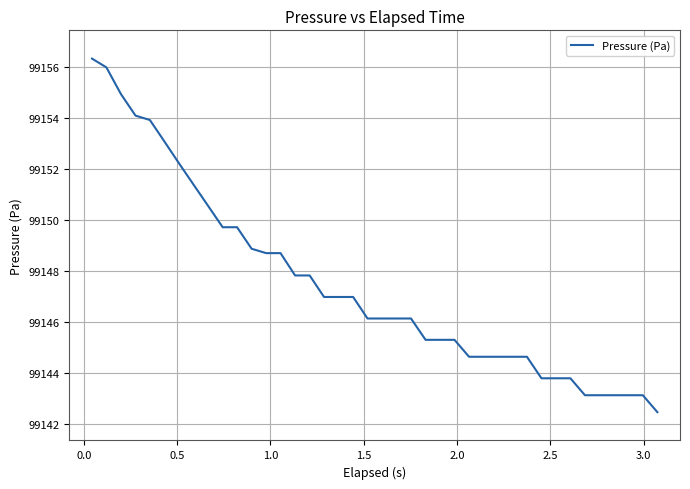

What is the difference between the maximum and minimum values?

13.9